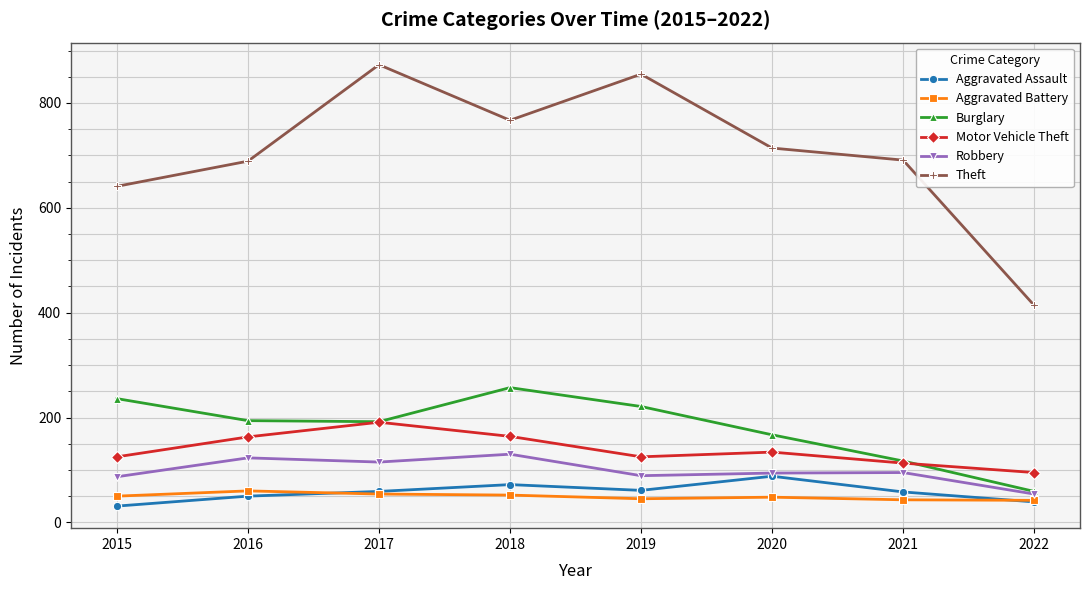

What is the average value of the Motor Vehicle Theft series?

139